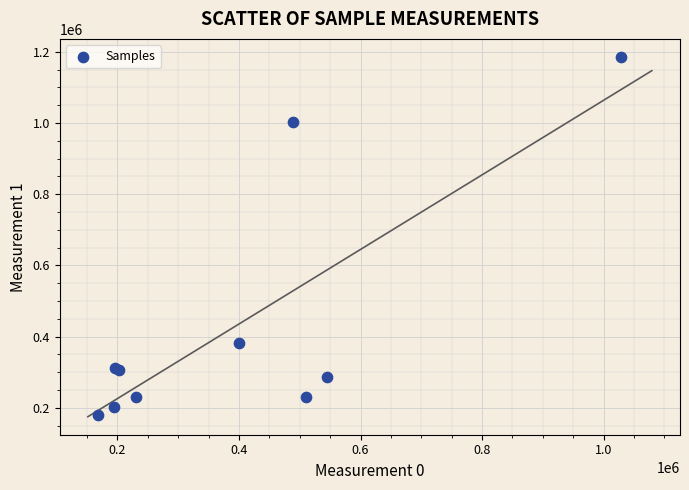

What Y value in the scatter plot is closest to 683246?

382912.6